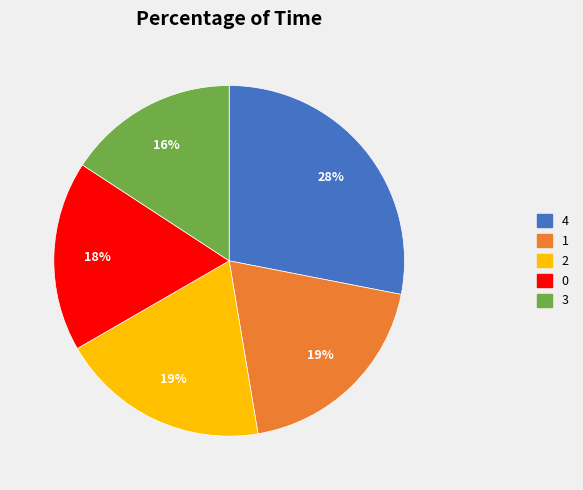

To the nearest percent, what portion does 3 represent?

16%